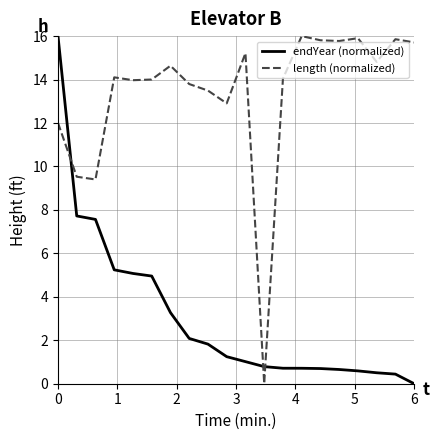

How many intersections are there between endYear (normalized) and length (normalized)?

3